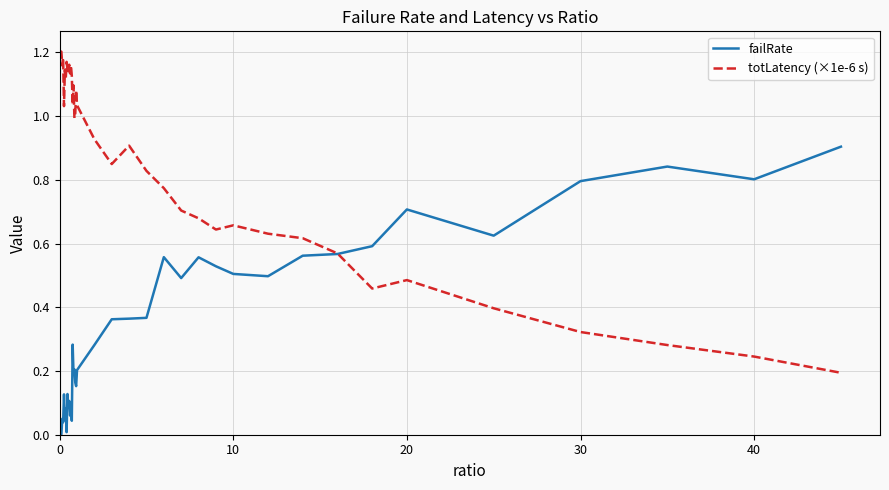

Which series has the largest total across all categories?

totLatency (×1e-6 s)